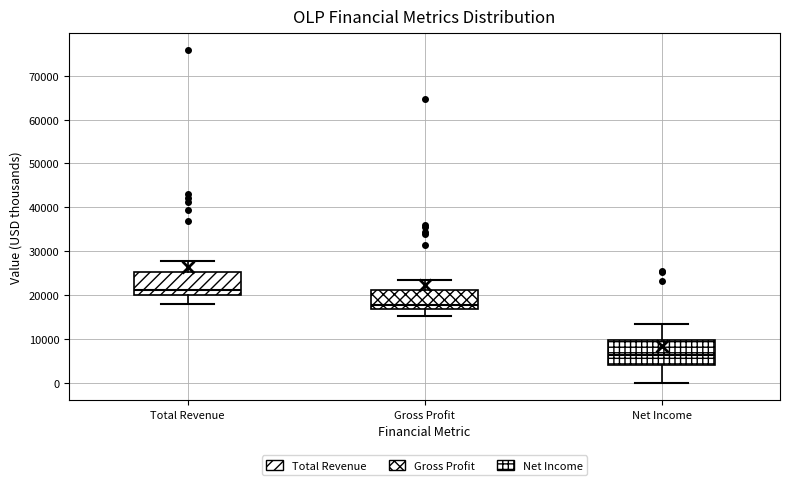

Which box's median line is the lowest?

Net Income